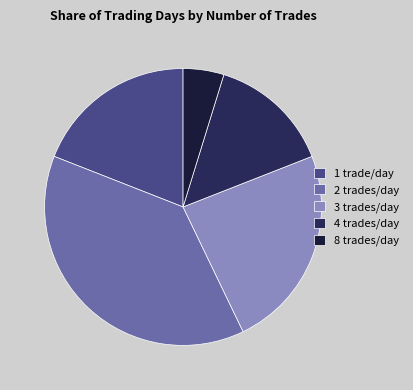

How many slices are in this pie chart?

5